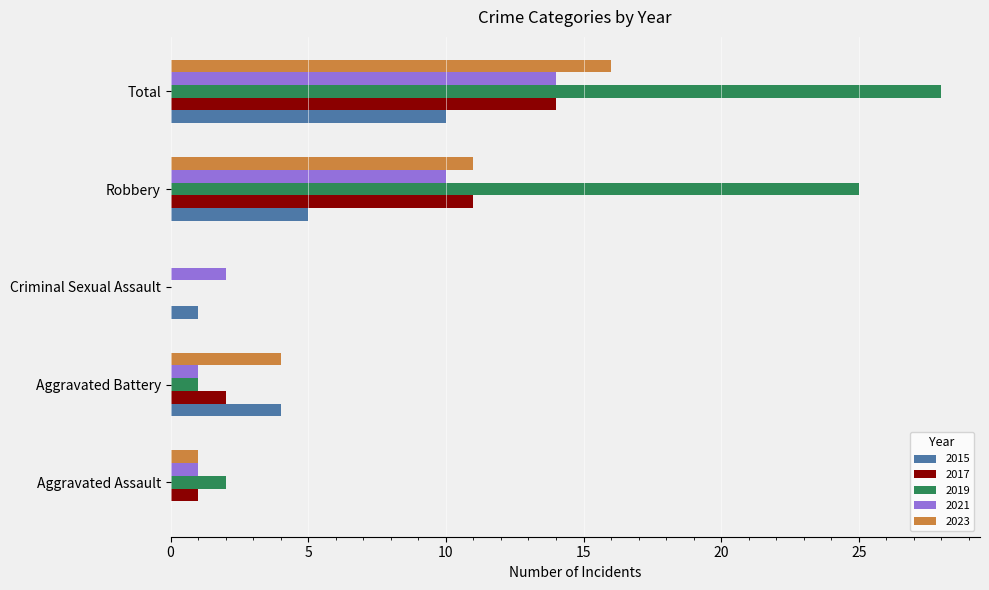

Which series changed the most between Aggravated Assault and Aggravated Battery?

2015